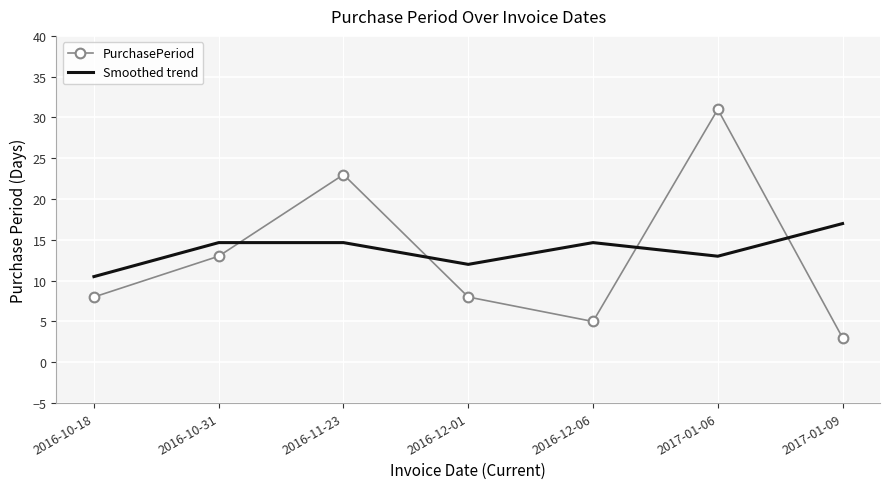

Reading left to right, extract all data points from this chart.

PurchasePeriod: 8.0	13.0	23.0	8.0	5.0	31.0	3.0
Smoothed trend: 10.5	14.7	14.7	12.0	14.7	13.0	17.0